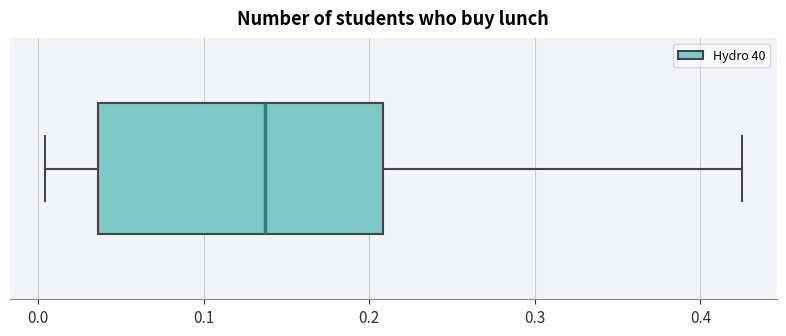

Where does the left whisker of the box end on the x-axis? The values are not printed on the chart, so give them approximately, as read against the axis.

0.00